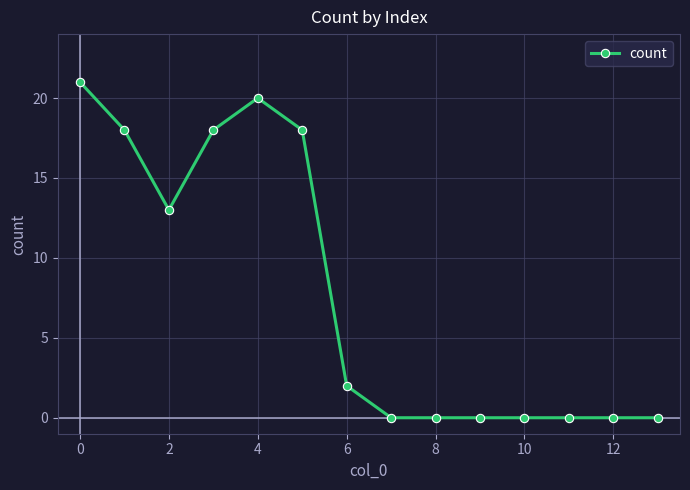

What is the value of the 5th point from the left?

20